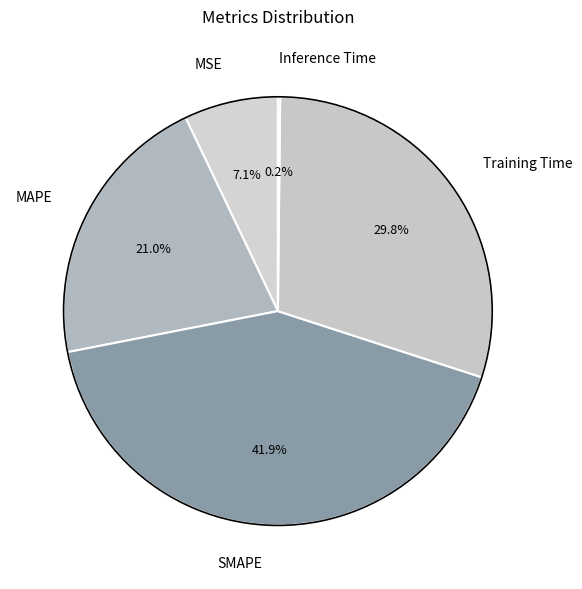

The MAPE slice represents 15% of the pie. True or false?

False